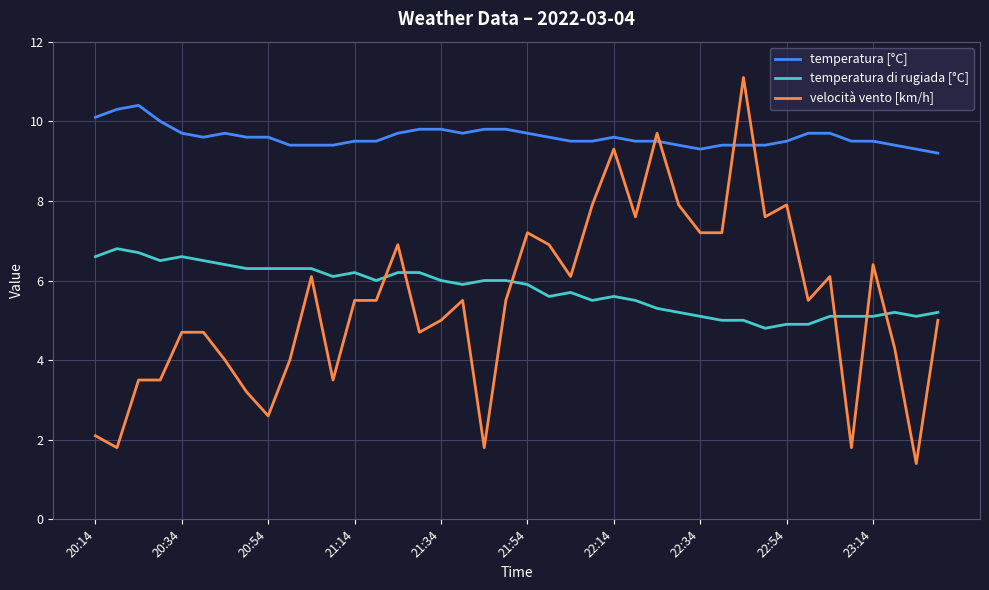

At how many categories does at least one series exceed 2?

40